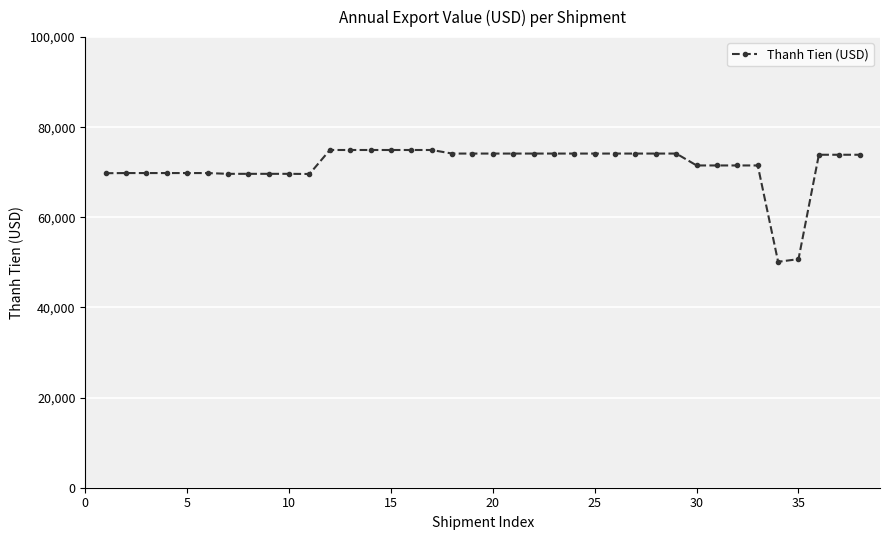

What is the smallest value displayed?

50141.0